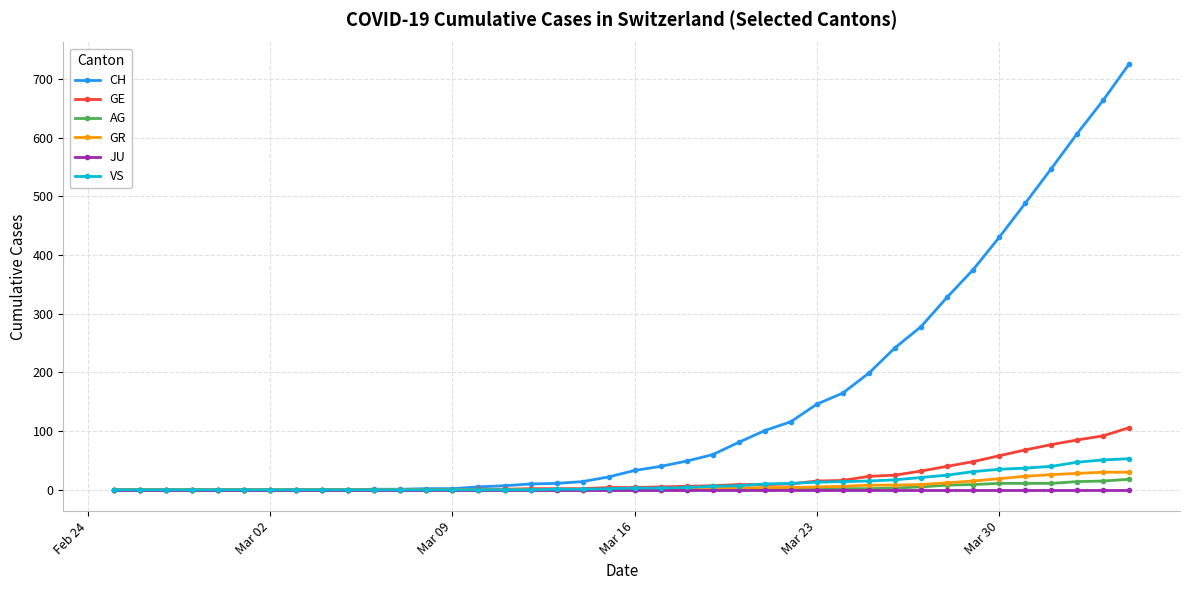

What is the greatest value displayed?

726